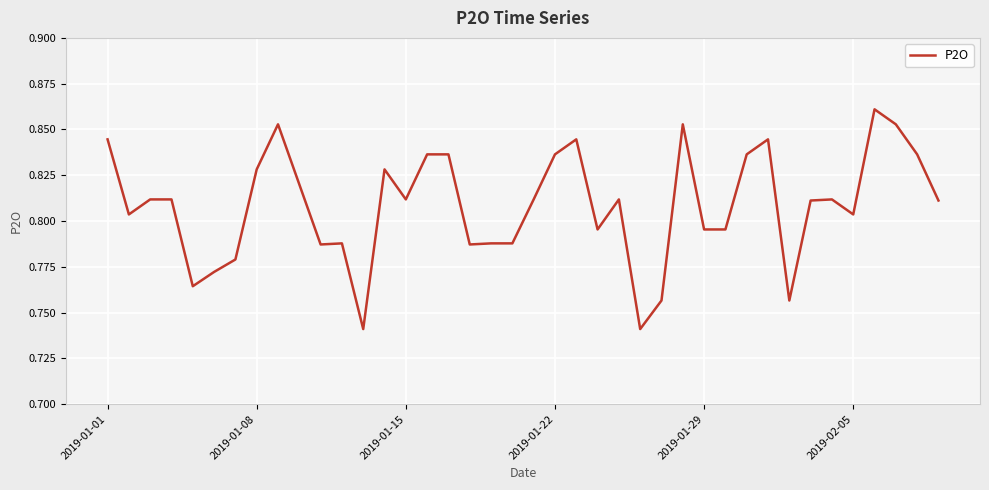

True or false: there are more than 2 points higher than both neighbors.

True